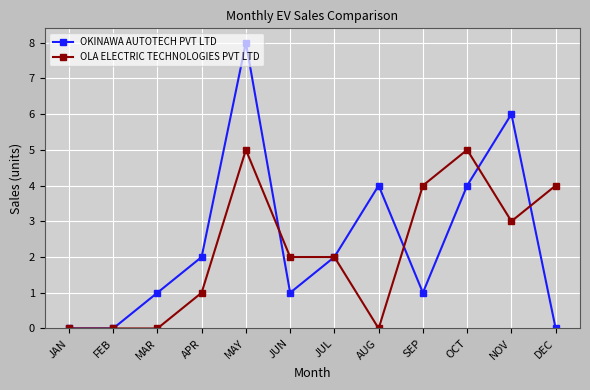

Which series changed the most between APR and SEP?

OLA ELECTRIC TECHNOLOGIES PVT LTD